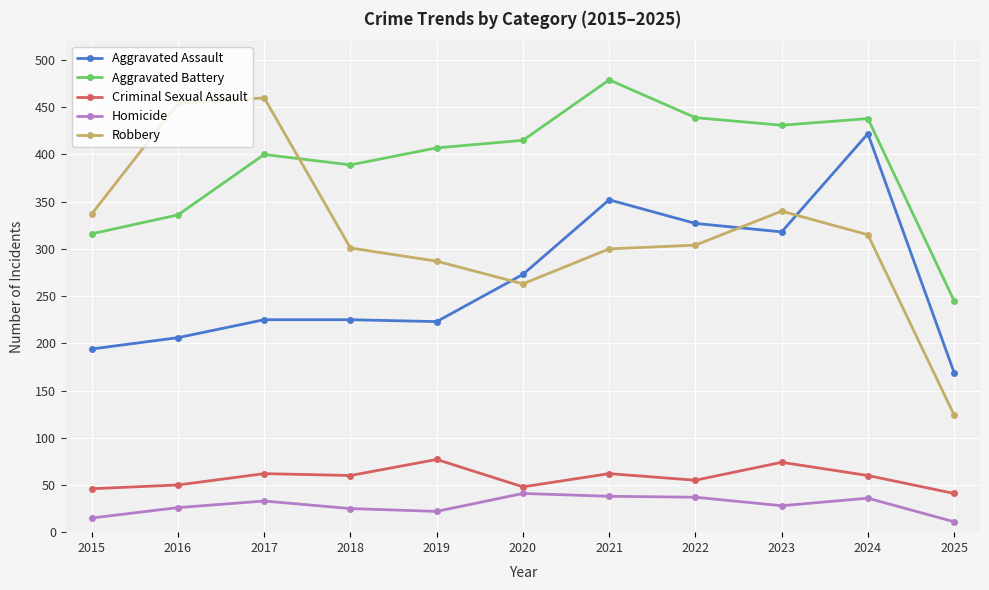

What is the highest value of the Aggravated Assault series?

422